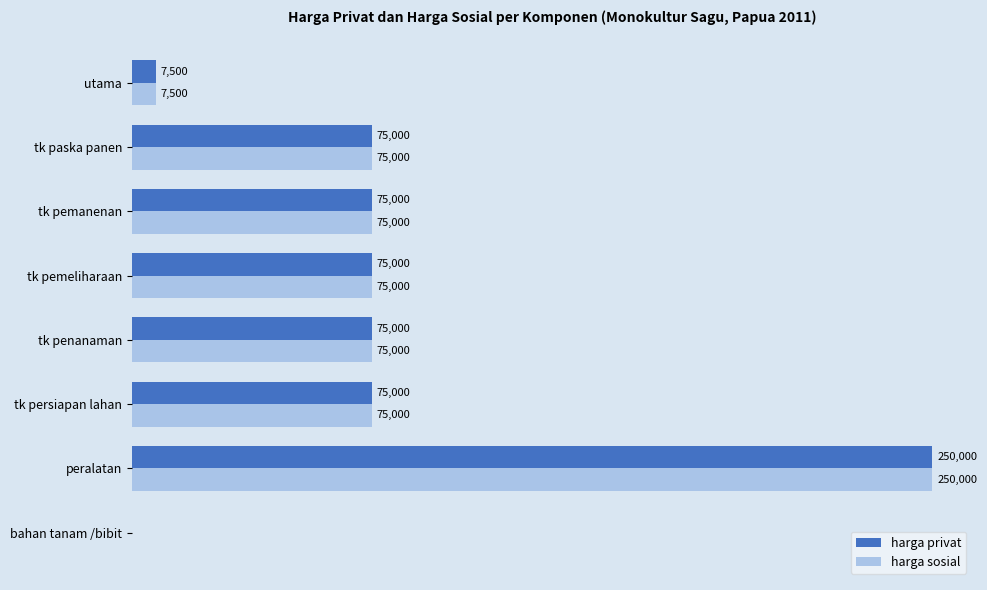

Which category has the highest value in the harga sosial series?

peralatan